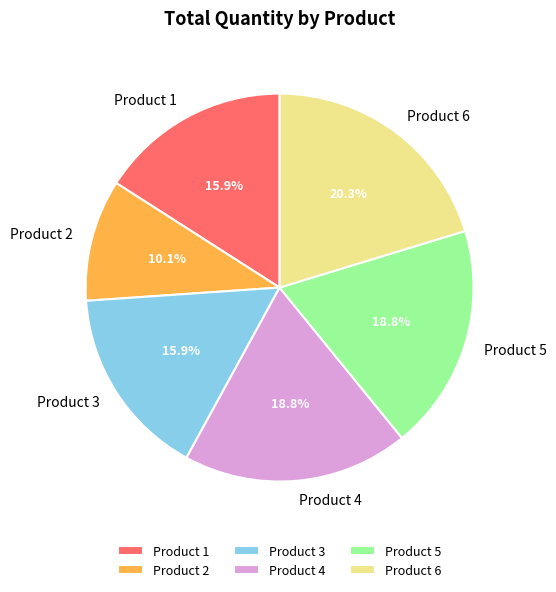

Which slice is the smallest?

Product 2